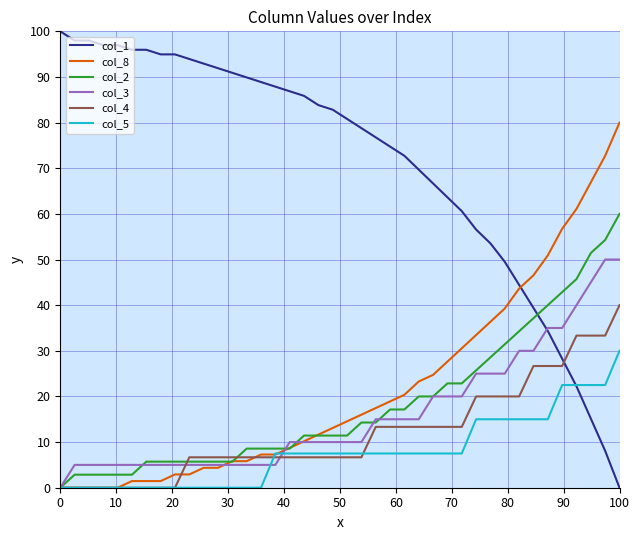

Which series has the widest spread of values?

col_1